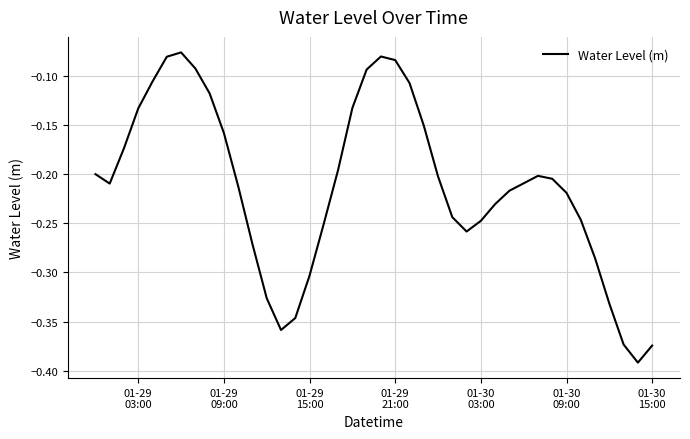

What is the difference between the maximum and minimum values?

0.3